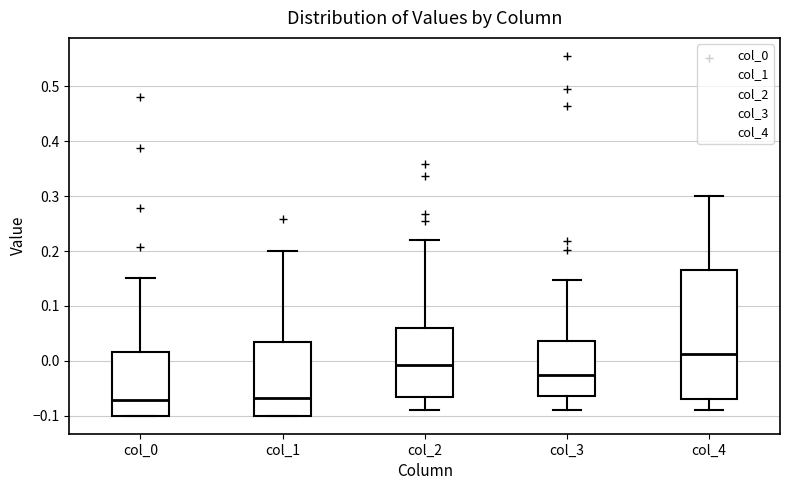

Which box is the tallest, from its lower edge to its upper edge?

col_4